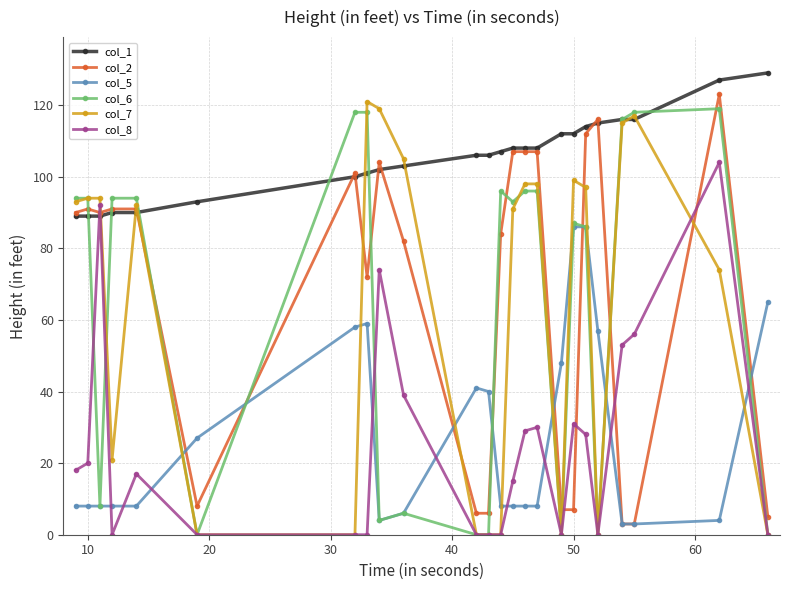

After their last crossing, which series has the higher values: col_2 or col_6?

col_2